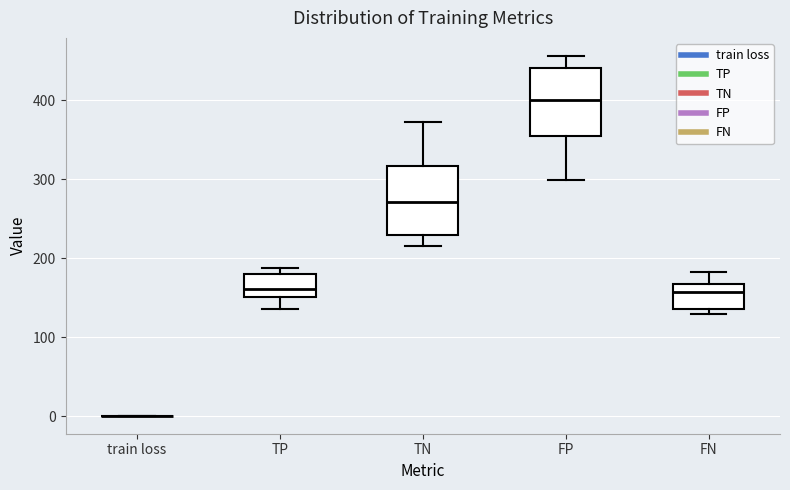

Reading left to right, transcribe this box plot: for each box, give where its median line is, the range the box spans, and where its two whiskers end, as read against the y-axis. The values are not printed on the chart, so give them approximately, as read against the axis.

train loss: box collapsed to a line at 0, whiskers 0 to 0
TP: median 160, box 150 to 180, whiskers 140 to 190
TN: median 270, box 230 to 320, whiskers 220 to 370
FP: median 400, box 350 to 440, whiskers 300 to 460
FN: median 160, box 140 to 170, whiskers 130 to 180